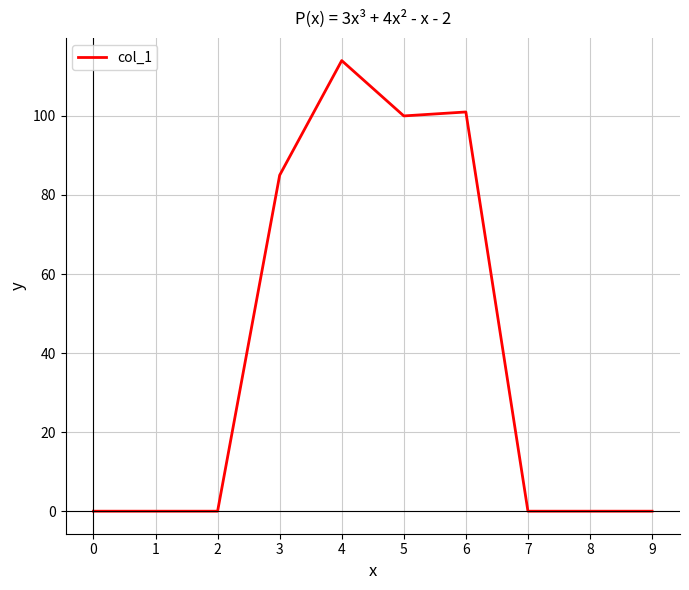

Between 8 and 5, which is larger?

5